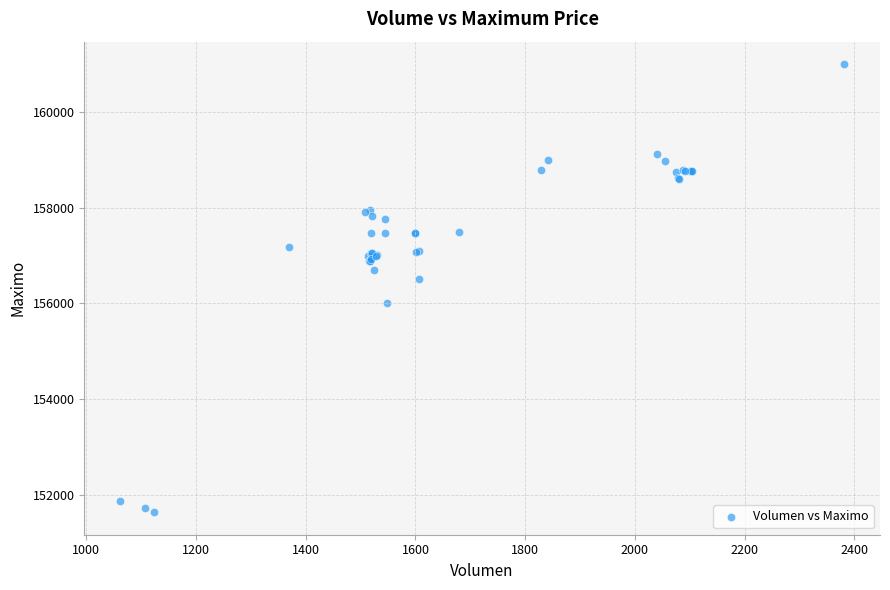

What Y value in the scatter plot is closest to 156316?

156500